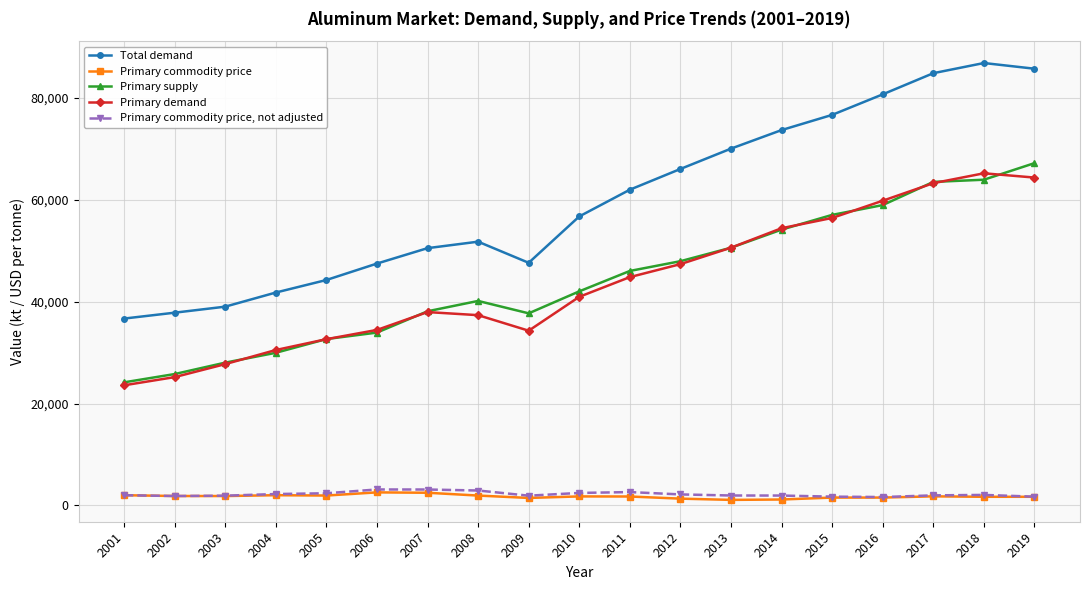

Rank the series at 2010 from highest to lowest value.

Total demand, Primary supply, Primary demand, Primary commodity price, not adjusted, Primary commodity price